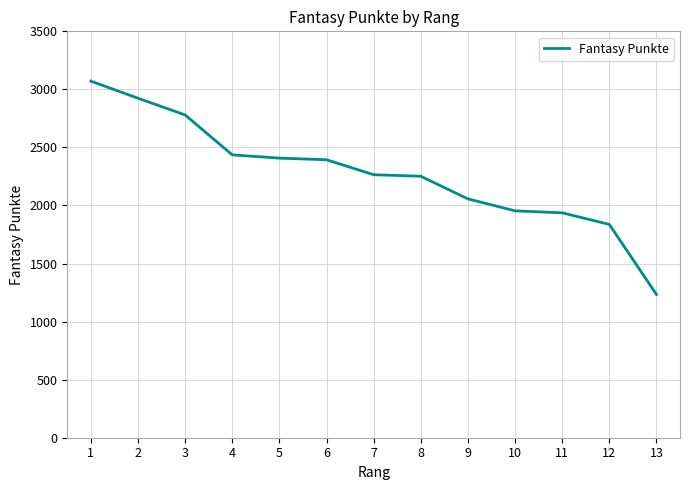

Is this an area chart (filled region under the line)?

No